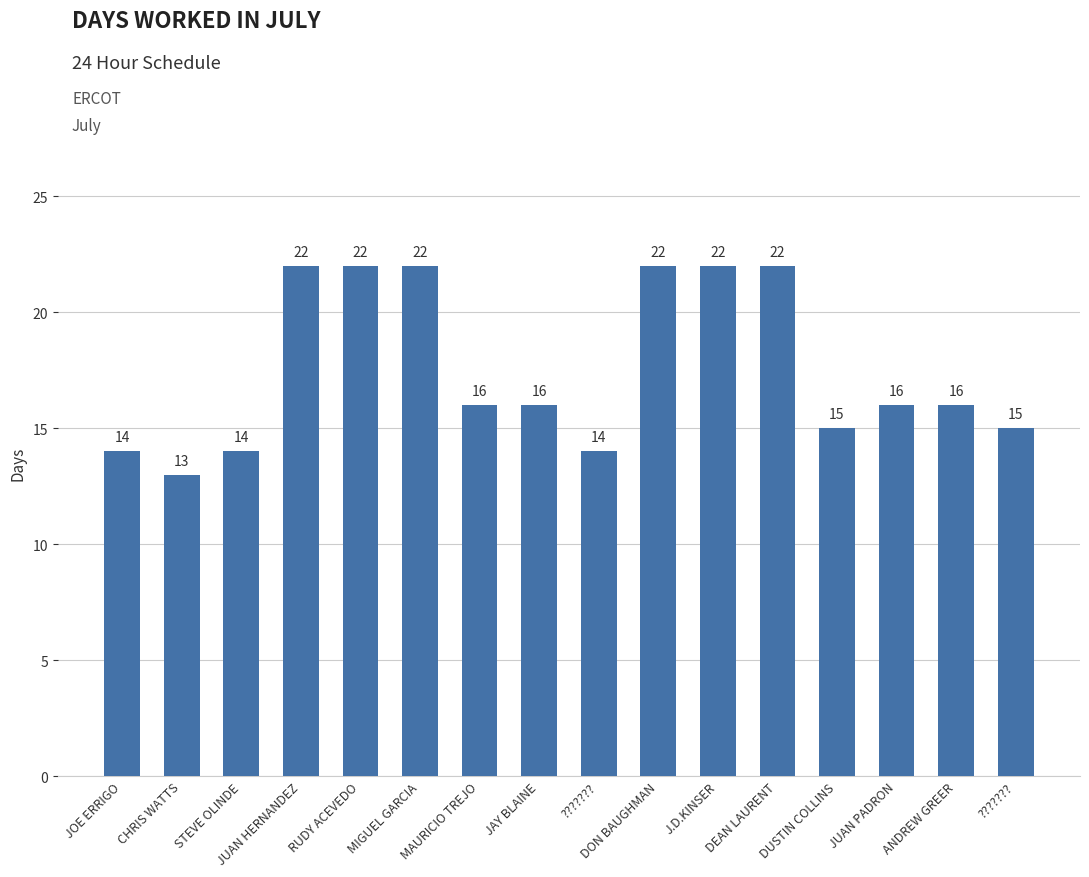

How many data points are less than 16?

6